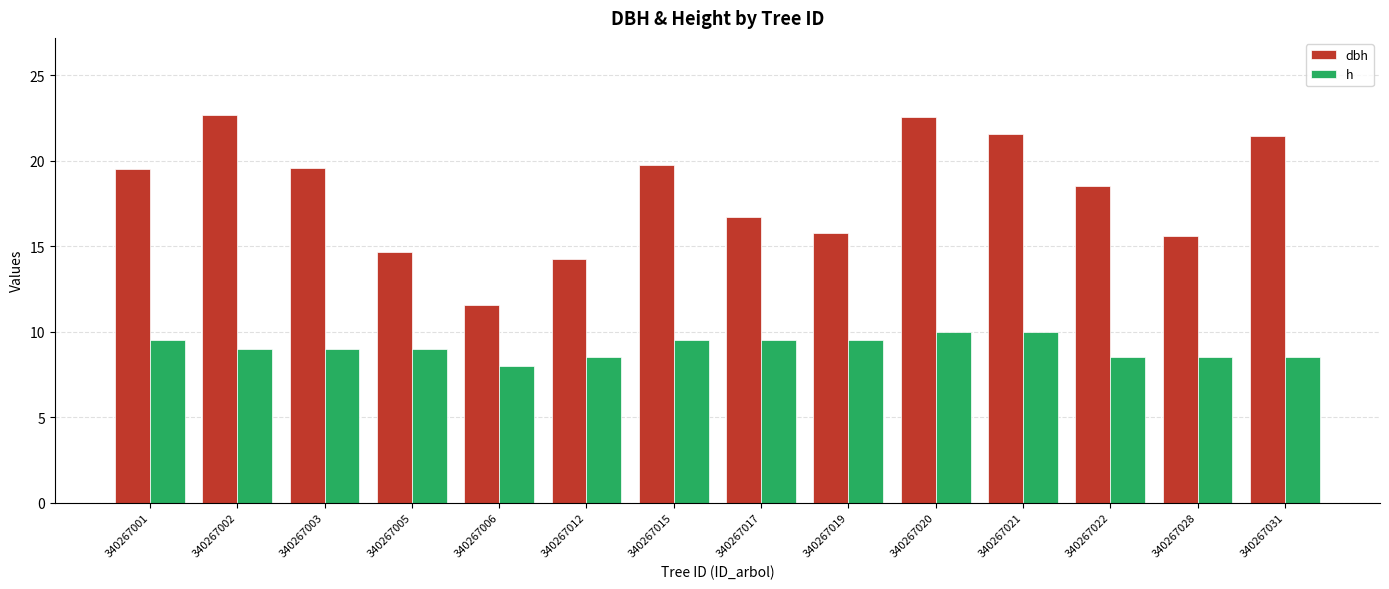

What is the value of the h bar at the 2nd from the left?

9.0